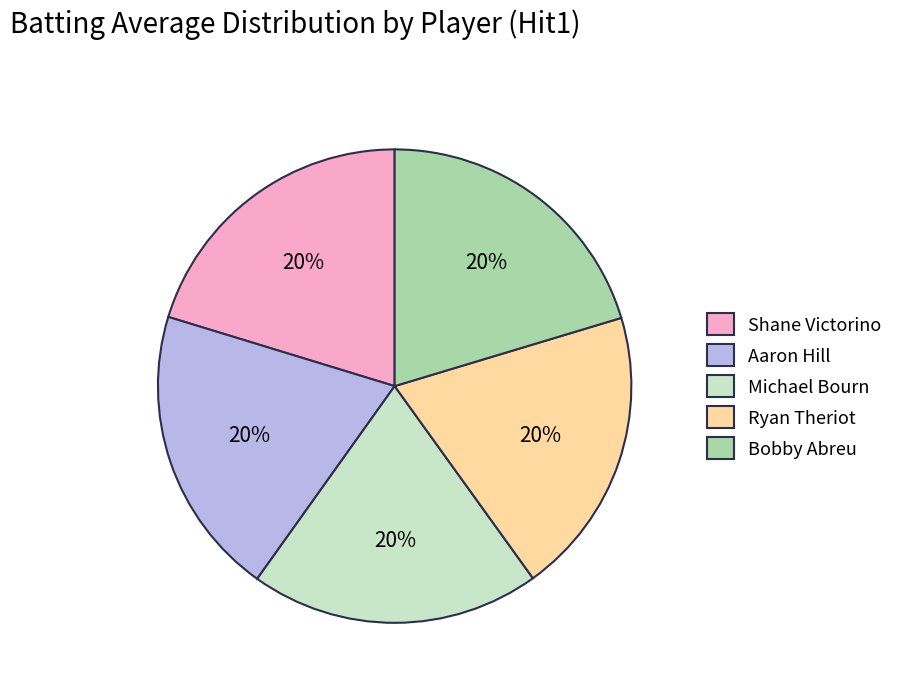

Does Bobby Abreu represent more than half of the total?

No